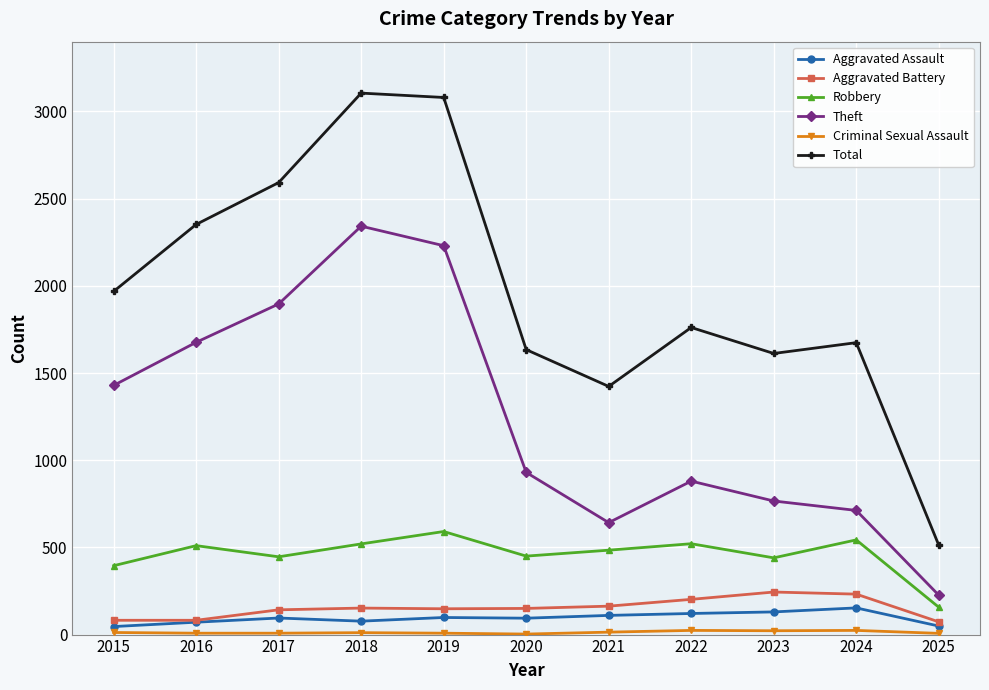

Which series has the largest total across all categories?

Total